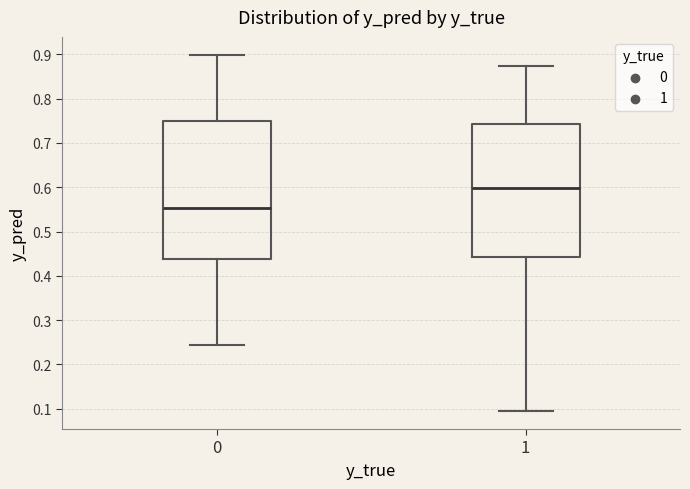

Which box's median line is the highest?

1